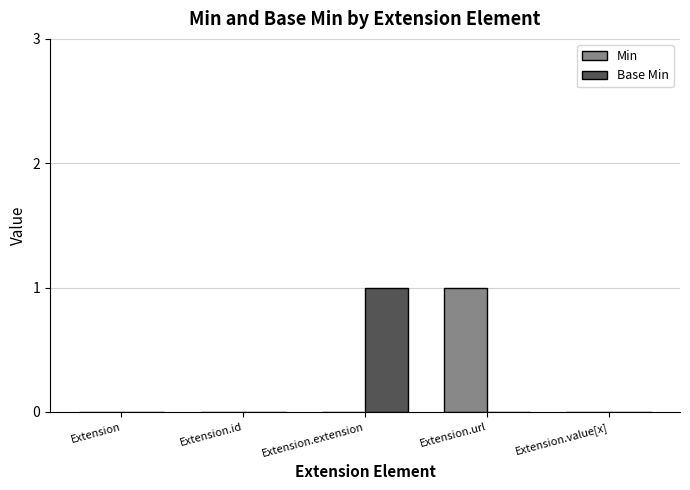

True or false: Min has a value of 0 at Extension.value[x].

True